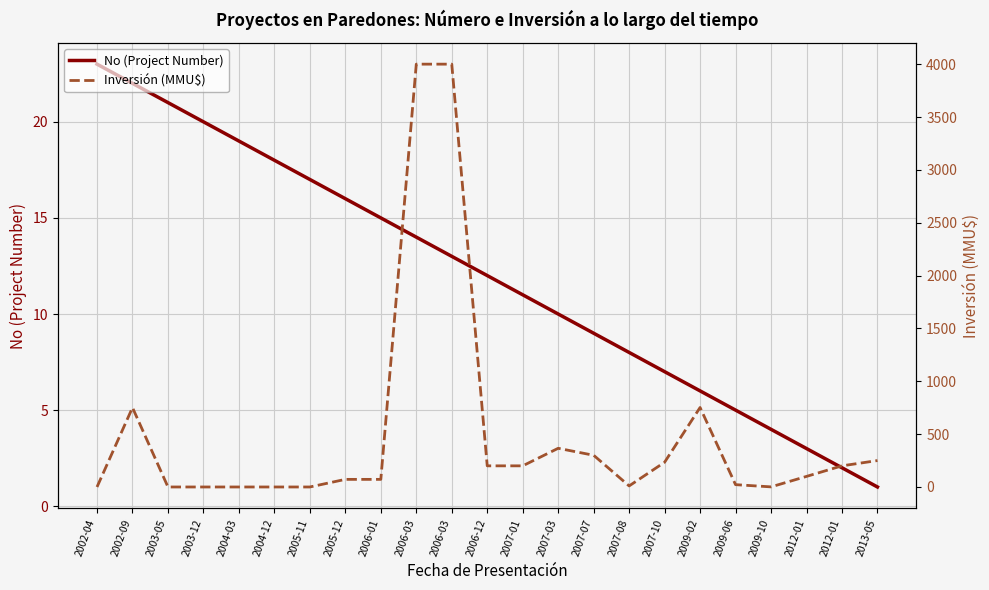

Reading left to right, extract all data points from this chart.

No (Project Number): 23	22	21	20	19	18	17	16	15	14	13	12	11	10	9	8	7	6	5	4	3	2	1
Inversión (MMU$): 0	751	0	0	0	0	0	72	72	4000	4000	200	200	366	300	10	234	752	22	1	100	200	250